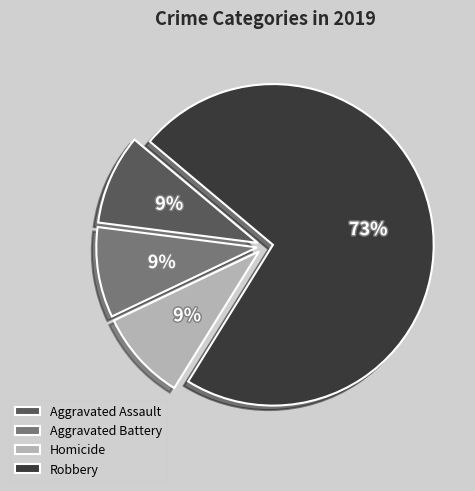

Which slice is the largest?

Robbery